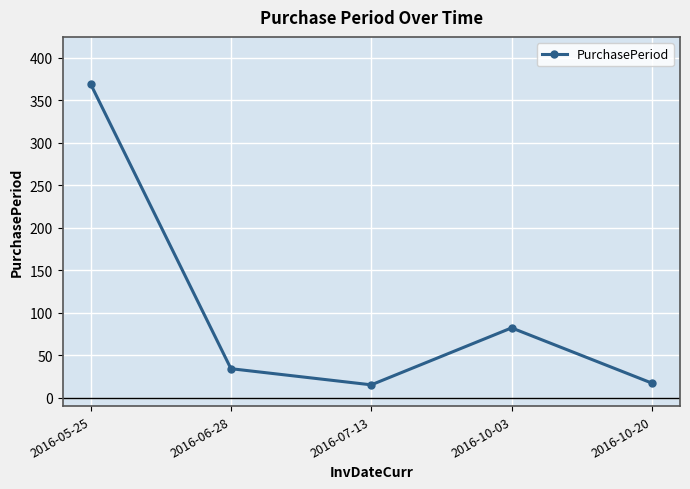

How many points are lower than both their immediate neighbors (excluding endpoints)?

1